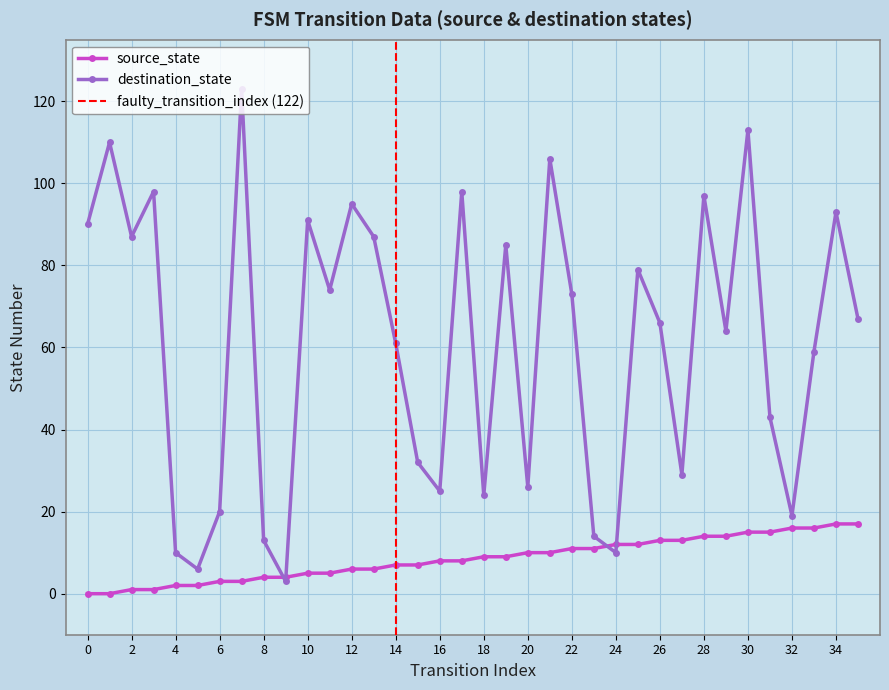

True or false: destination_state has a value of 74 at 30.

False